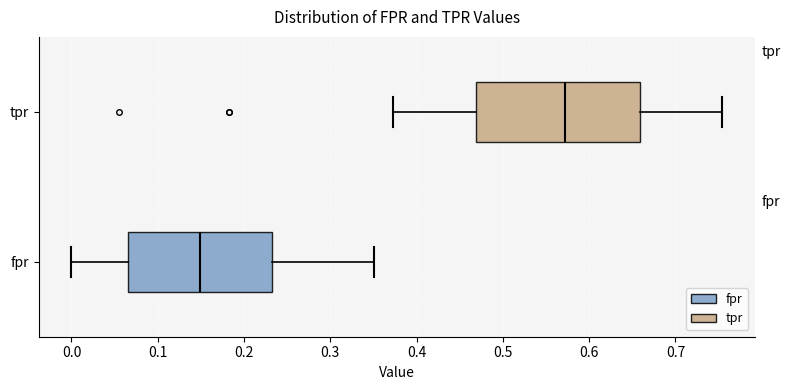

Reading bottom to top, transcribe this box plot: for each box, give where its median line is, the range the box spans, and where its two whiskers end, as read against the x-axis. The values are not printed on the chart, so give them approximately, as read against the axis.

fpr: median 0.15, box 0.07 to 0.23, whiskers 0.00 to 0.35
tpr: median 0.57, box 0.47 to 0.66, whiskers 0.37 to 0.75